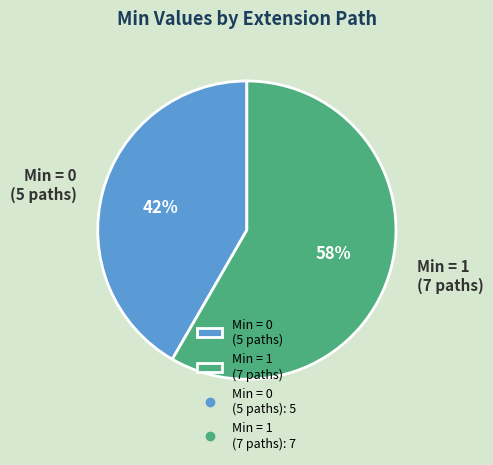

Is it true that Min = 1 (7 paths) is 58% of the pie?

True